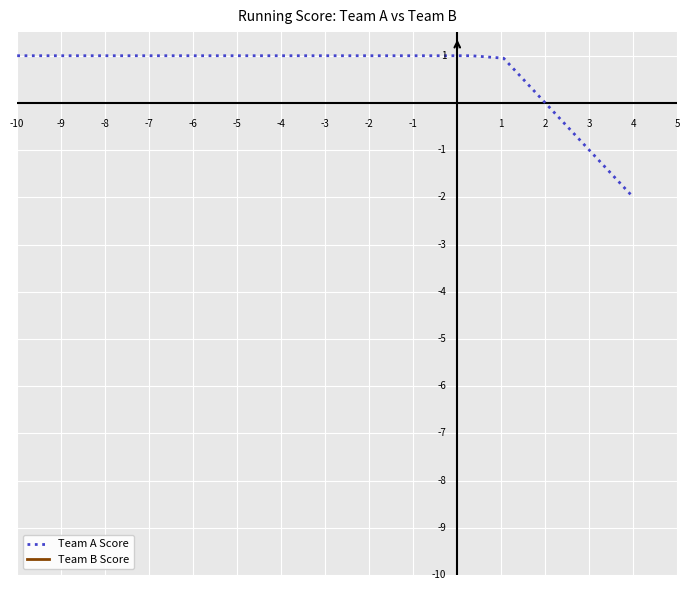

What is the sum of all Team A Score values?

12.4